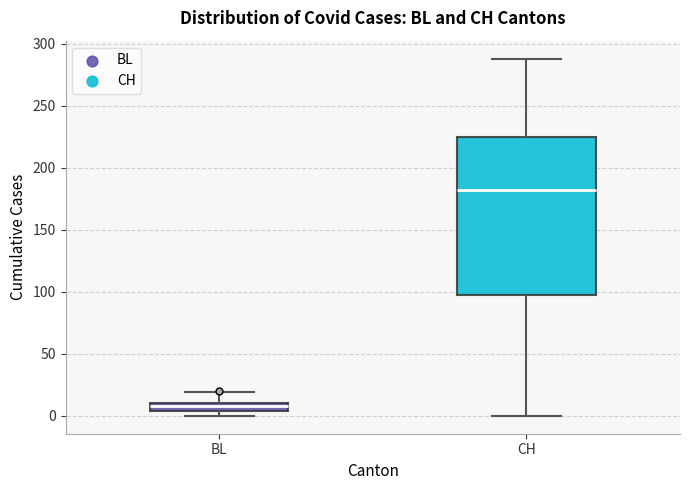

Comparing the boxes themselves (not the whiskers), which one is the tallest?

CH